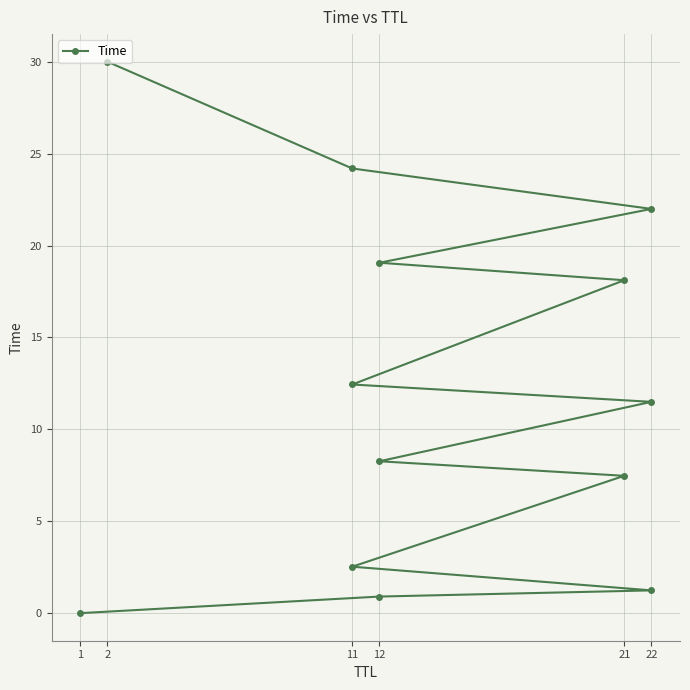

What is the average value?

12.1